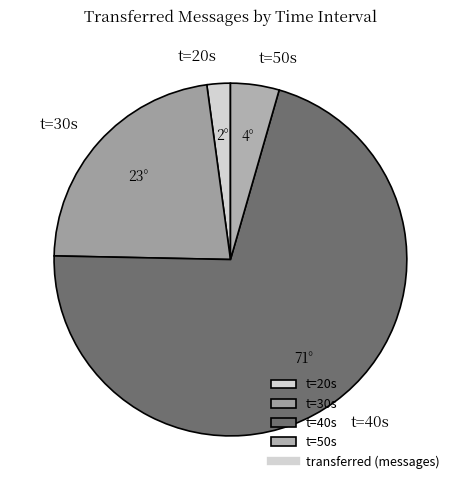

The t=20s slice represents 2% of the pie. True or false?

True